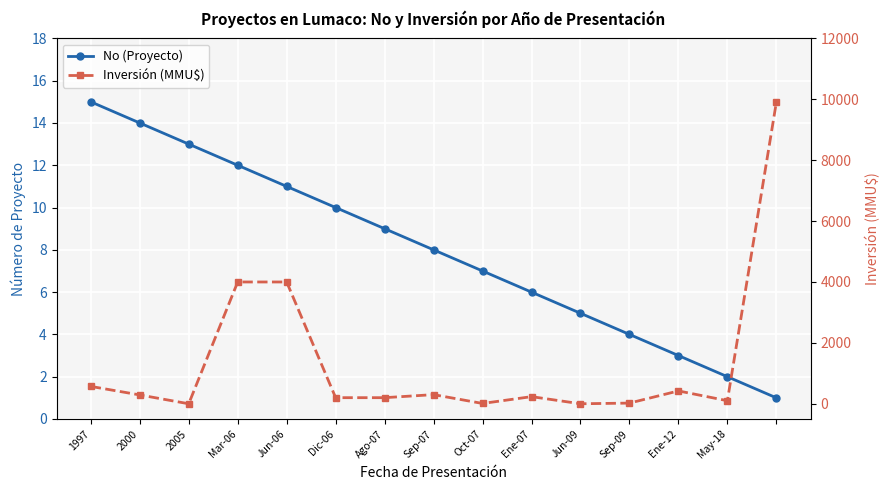

True or false: No (Proyecto) has more than 0 points higher than both neighbors.

False